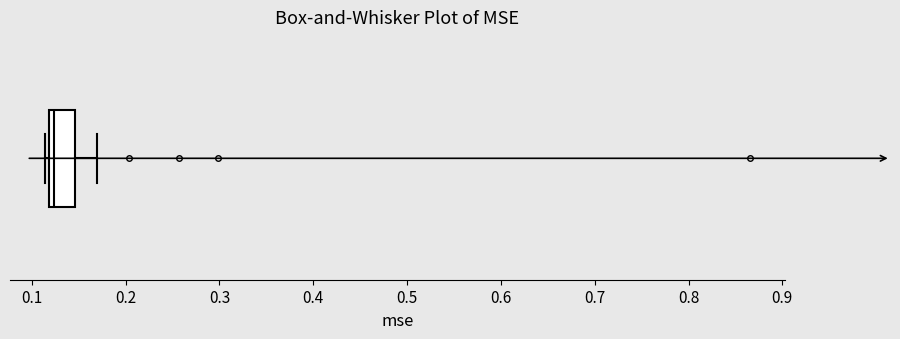

Read this box plot against the x-axis: the position of the median line, the range covered by the box, and the ends of both whiskers. The values are not printed on the chart, so give them approximately, as read against the axis.

median 0.12 (just right of the box's left edge), box 0.12 to 0.15, whiskers 0.11 to 0.17